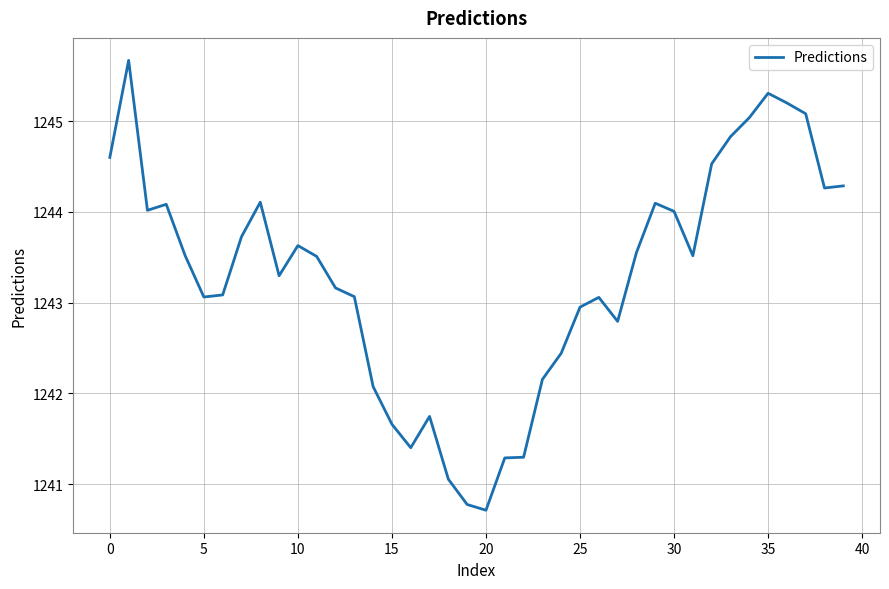

What is the greatest value displayed?

1245.7